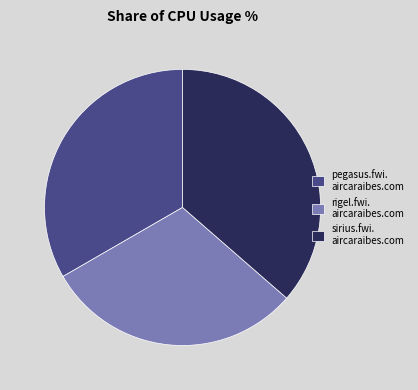

The sirius.fwi. aircaraibes.com slice represents 47% of the pie. True or false?

False